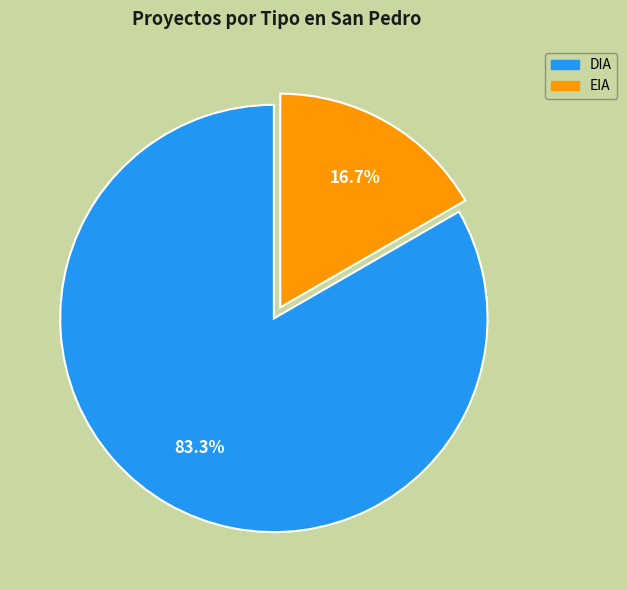

To the nearest percent, what is the difference between the EIA and DIA slice percentages?

67%